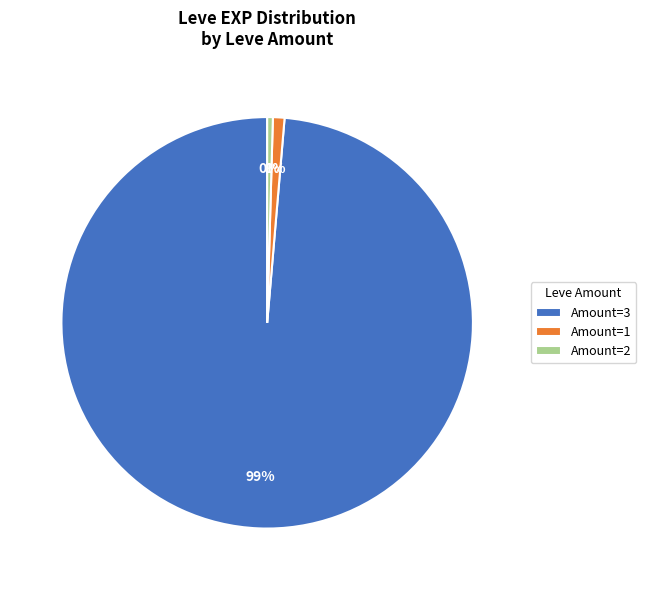

To the nearest percent, what percentage of the pie is Amount=3?

99%